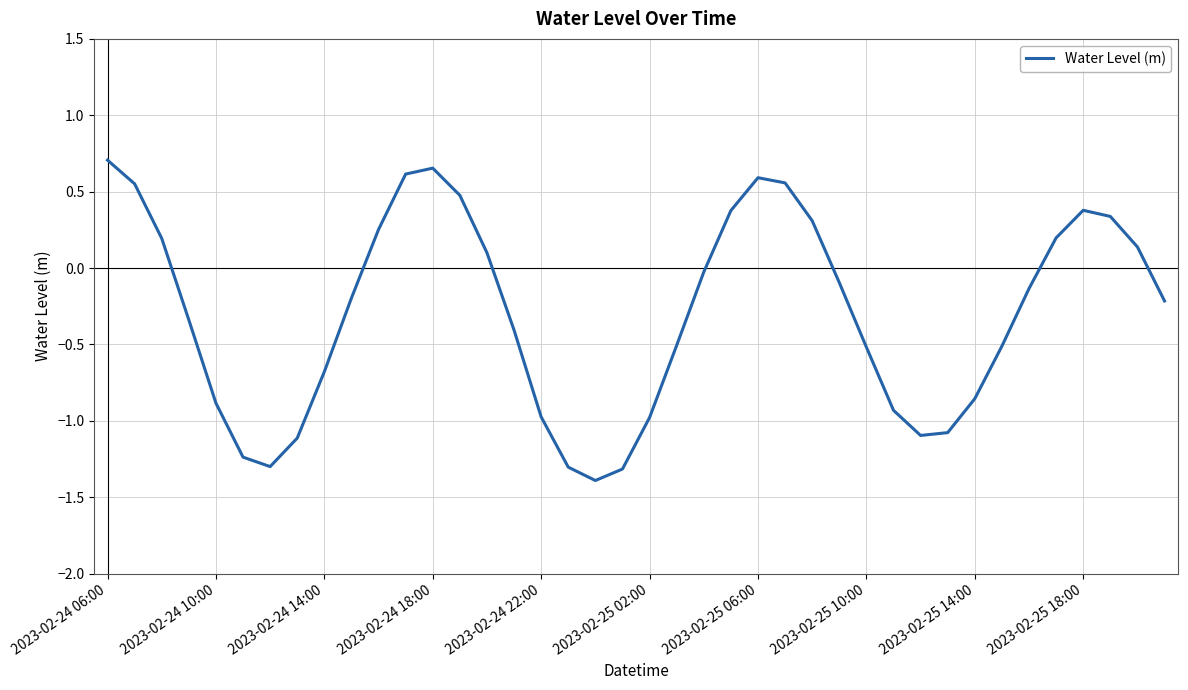

What is the smallest value displayed?

-1.4